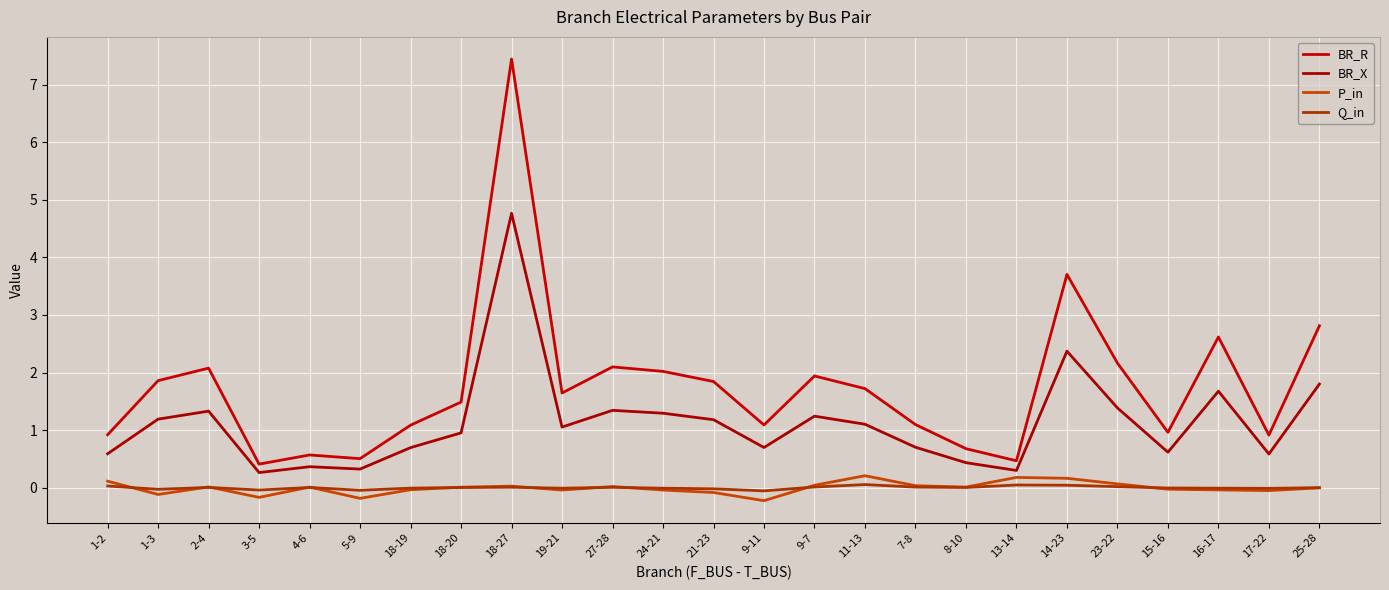

At which label is Q_in closest to 0?

25-28